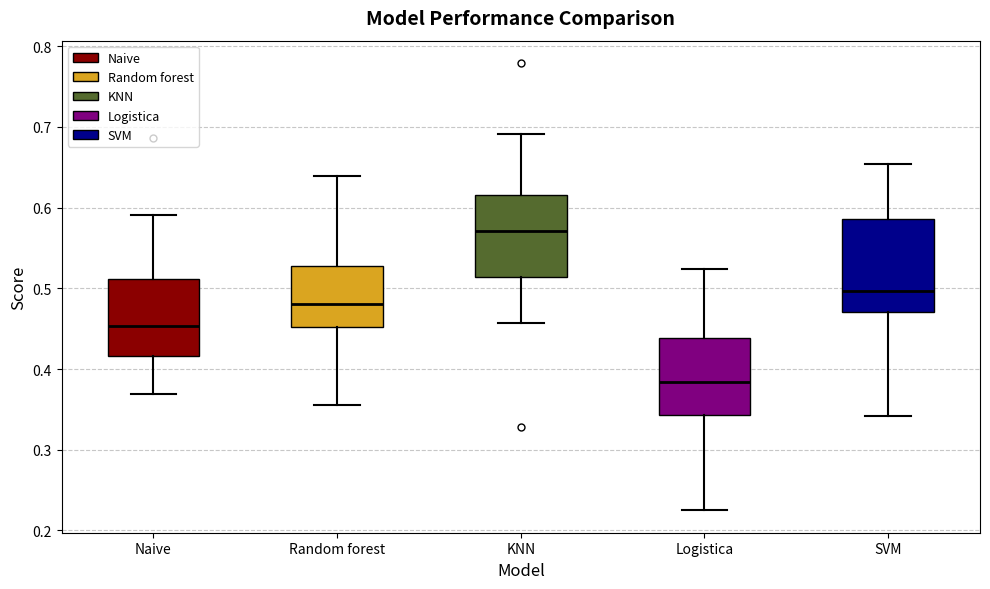

Which box has the highest median line?

KNN